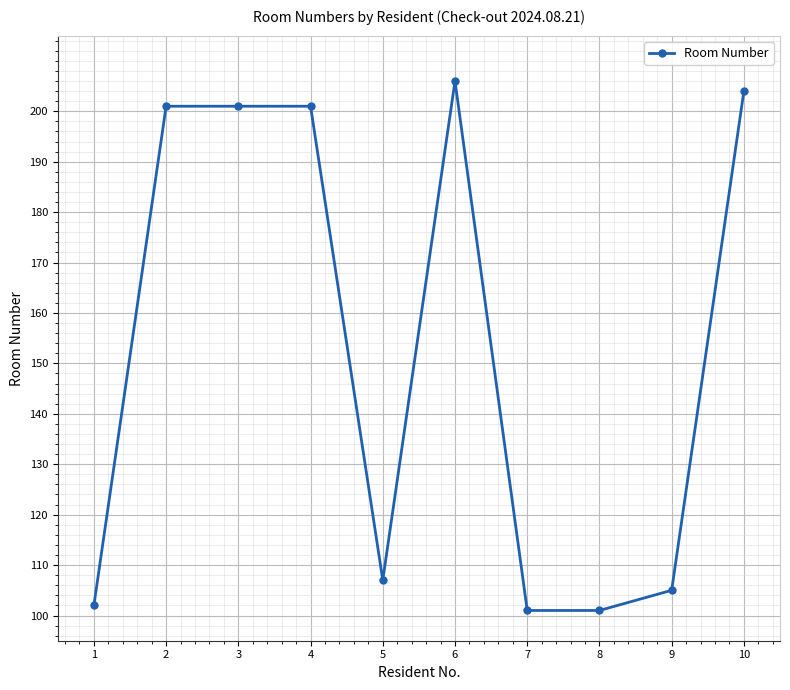

Approximately how many times larger is the value at 8 compared to 1?

1.0